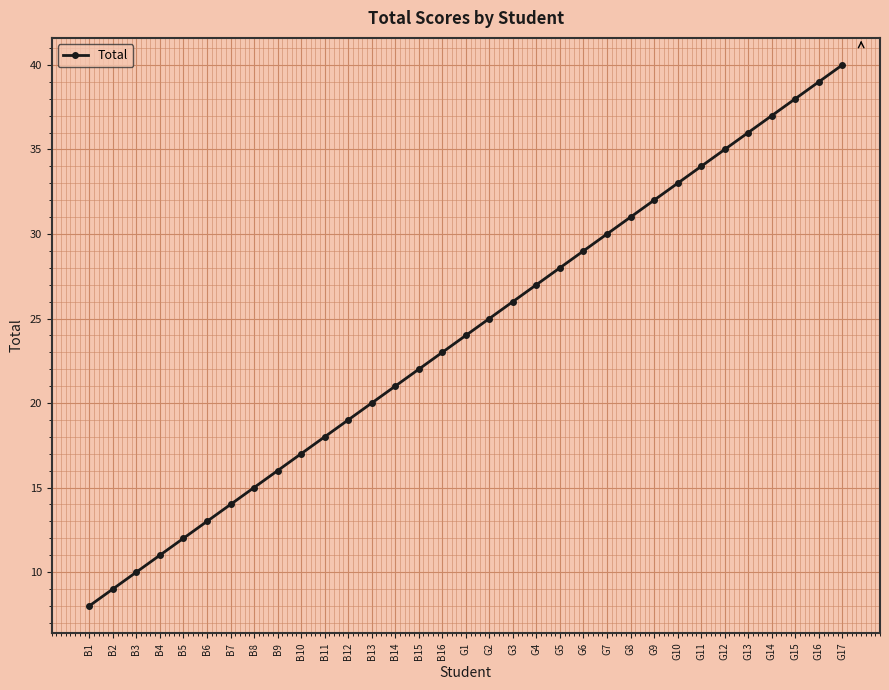

What is the smallest value displayed?

8